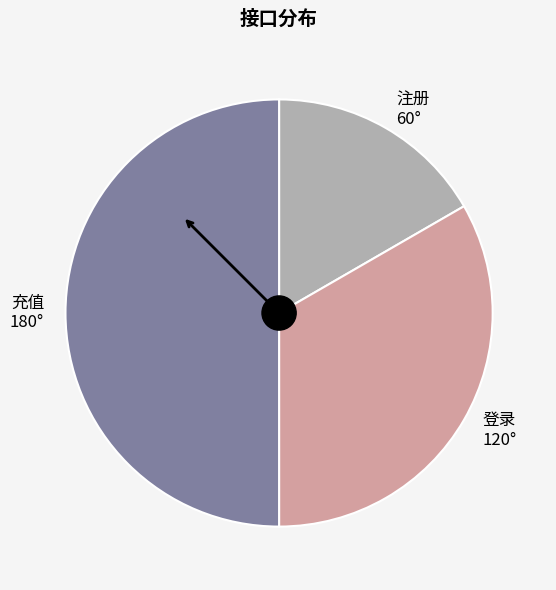

Rank the categories by value from lowest to highest.

注册, 登录, 充值